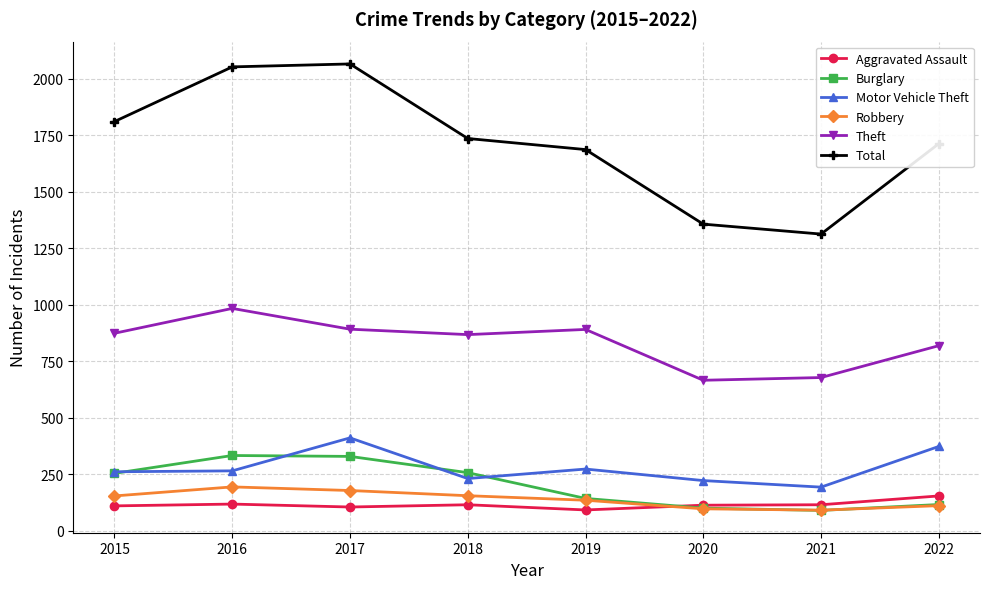

Which series has the largest total across all categories?

Total